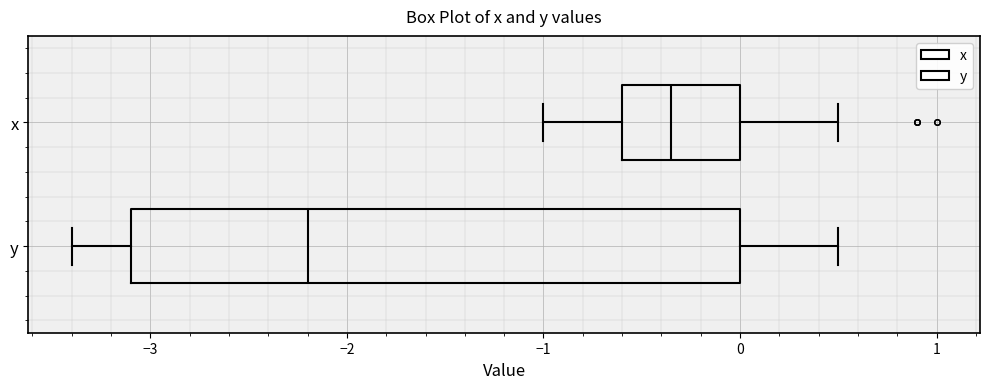

Which box is the widest, from its left edge to its right edge?

y